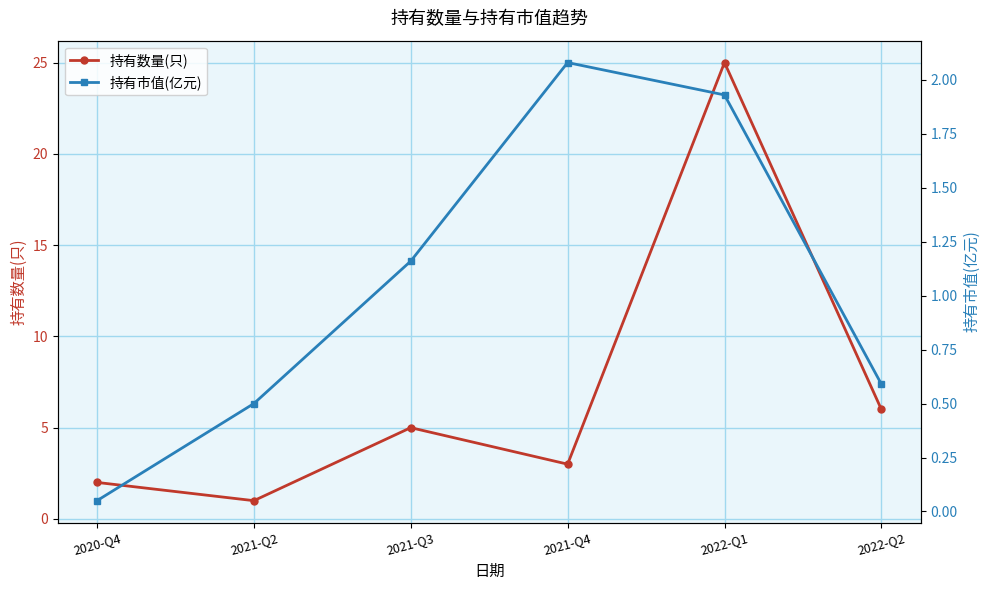

How many series are shown in this chart?

2